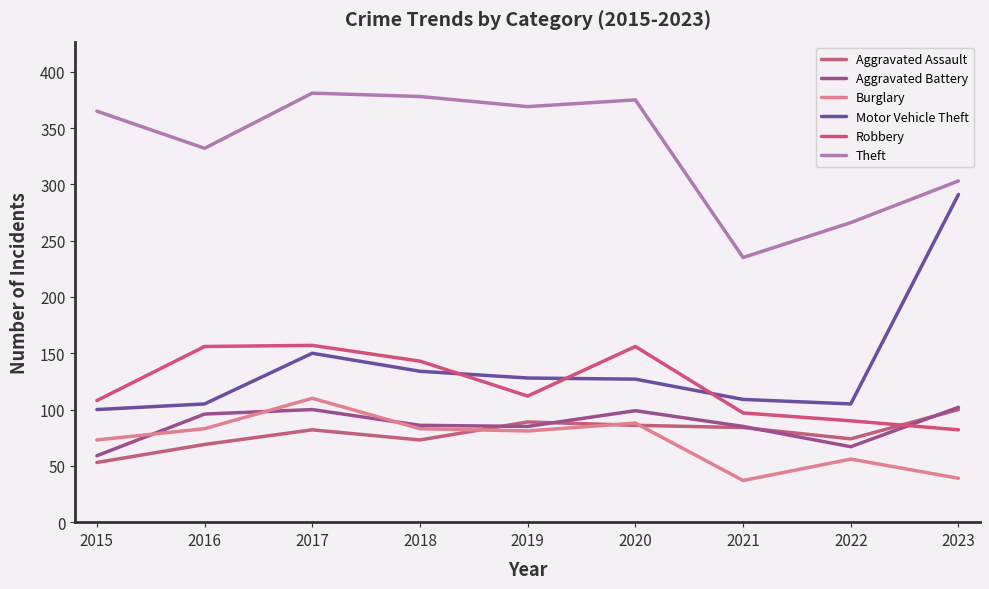

At which label does Aggravated Assault first exceed 82?

2019